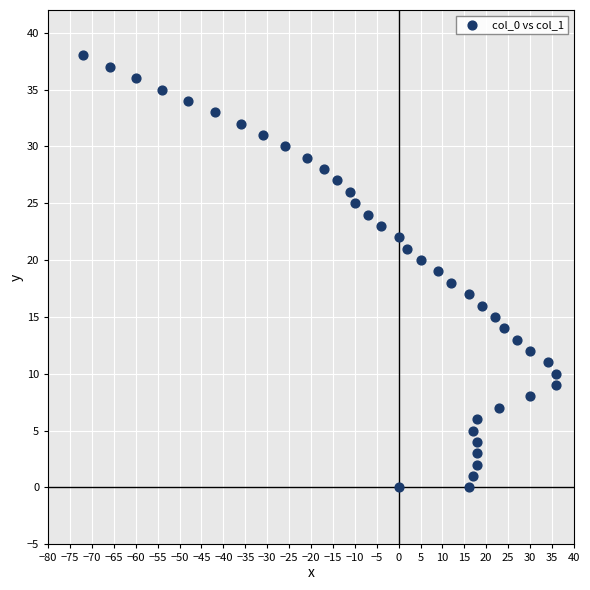

What is the range of Y values (max minus min)?

38